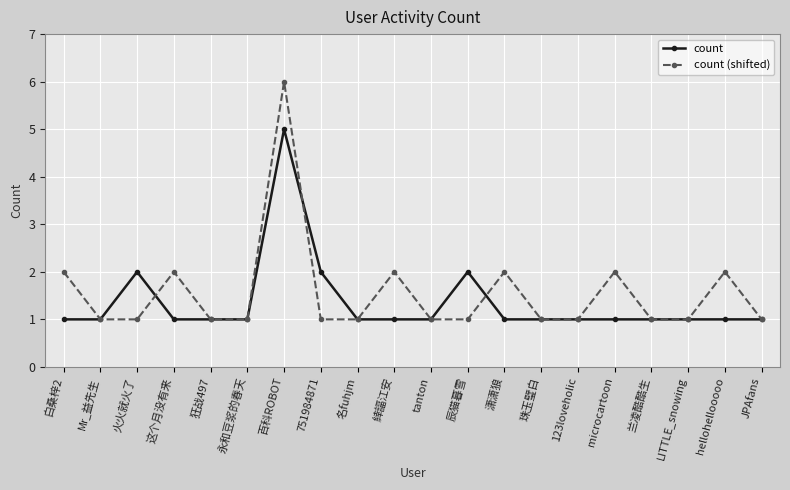

Count the number of categories in the chart.

20